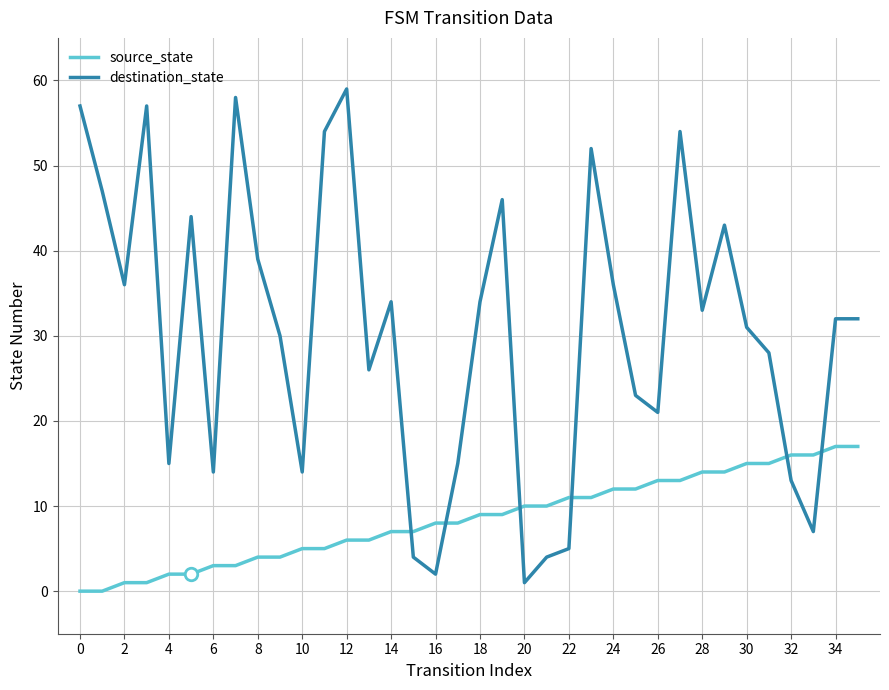

After their last crossing, which series has the higher values: source_state or destination_state?

destination_state